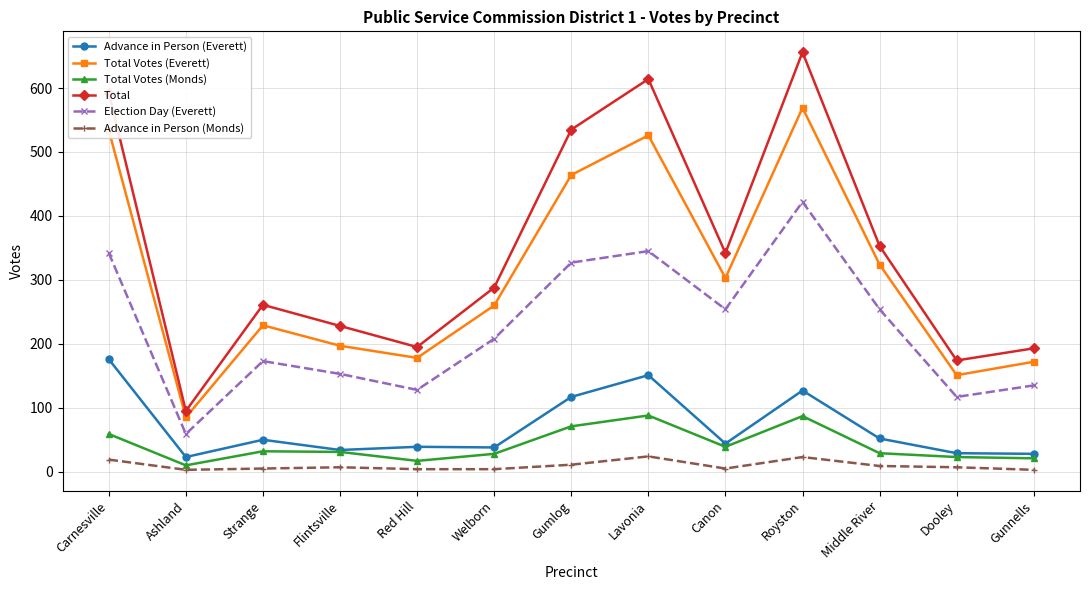

Where is Total nearest to the value 375?

Middle River